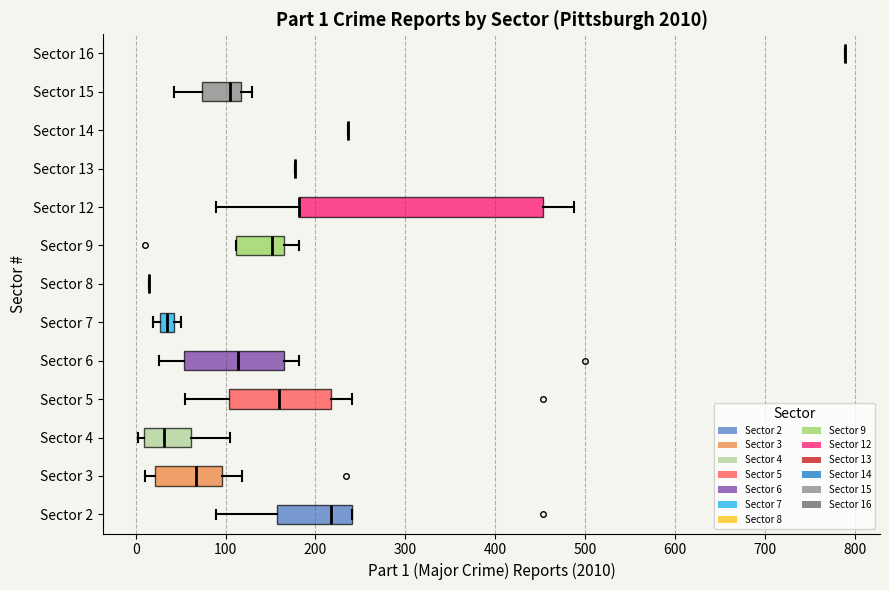

Comparing the boxes themselves (not the whiskers), which one is the widest?

Sector 12